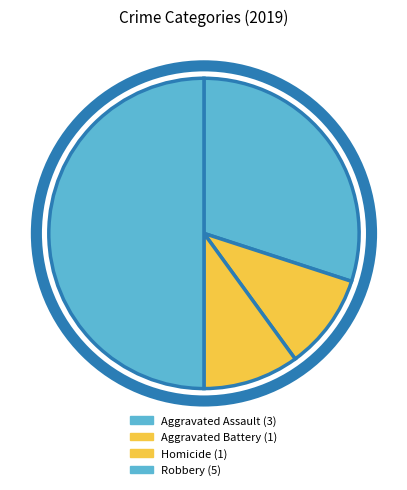

Count the number of slices in the pie.

4